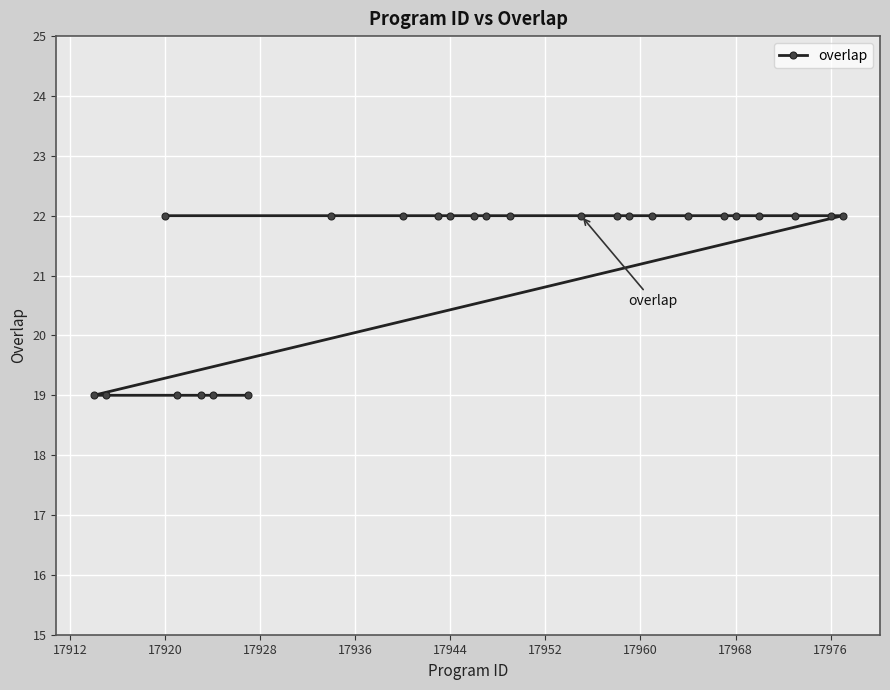

What is the ratio of the value at 17944 to the value at 17920?

1.0